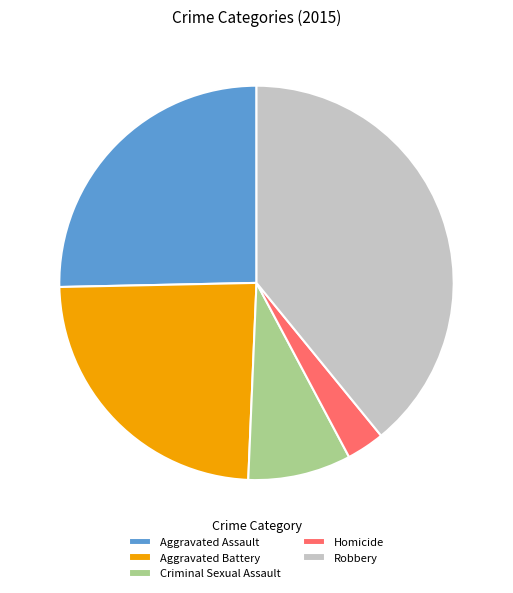

Does any single category account for the majority?

No